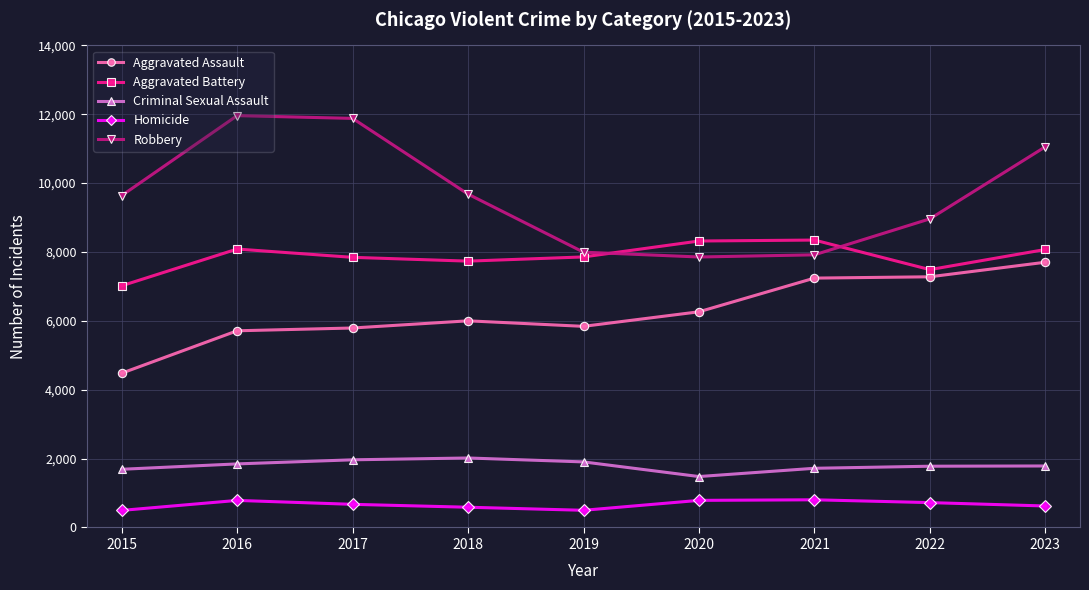

Is it true that Aggravated Assault equals 4781 at 2022?

False